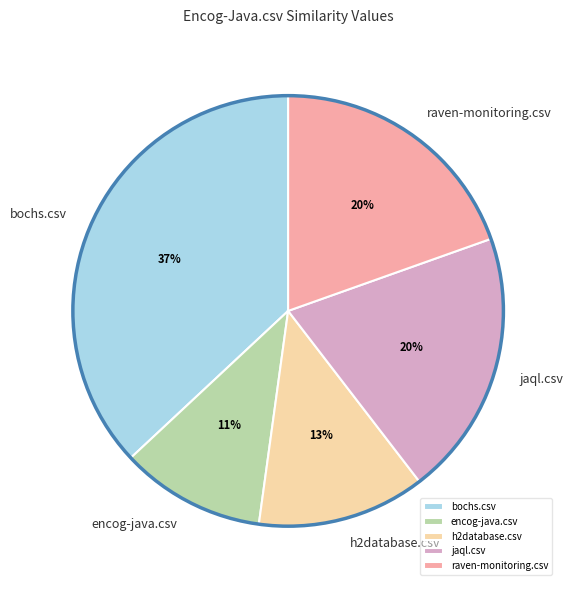

The bochs.csv slice represents 47% of the pie. True or false?

False